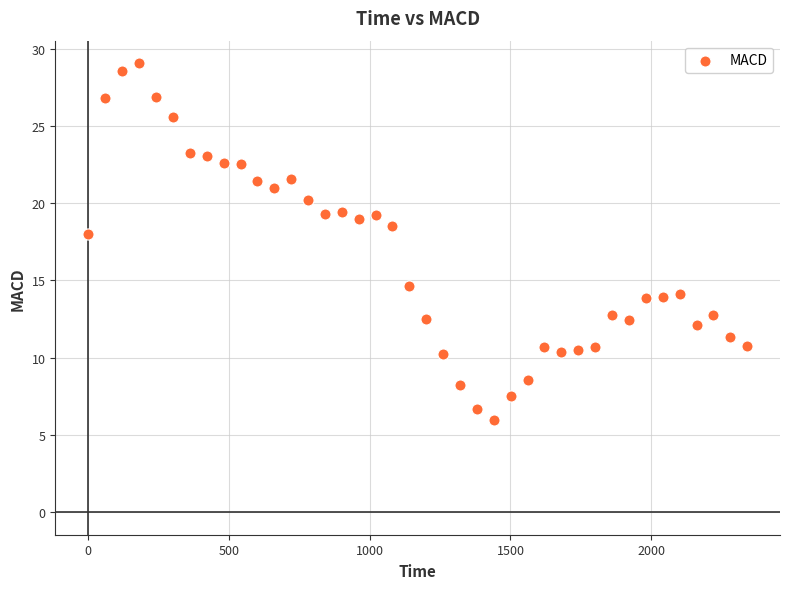

What is the range of X values (max minus min)?

2340.7